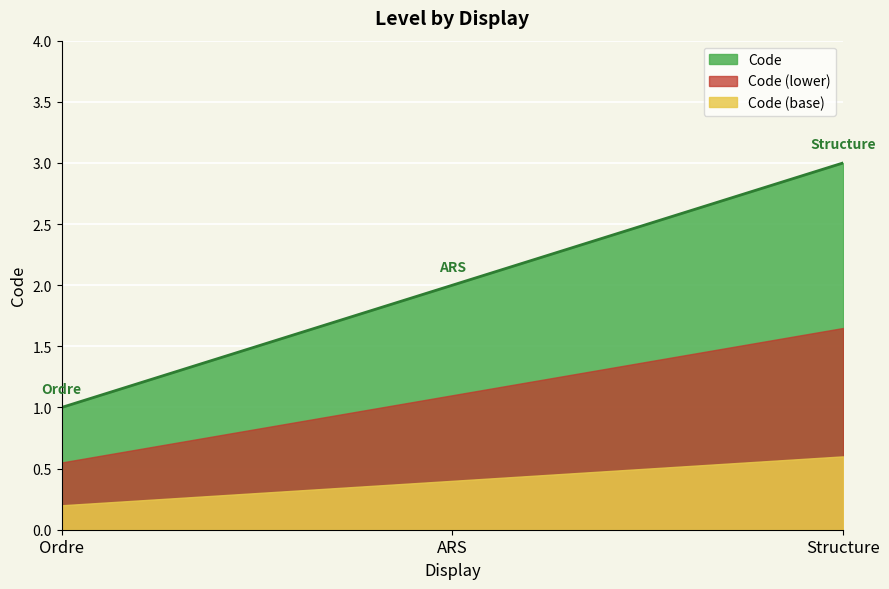

Reading left to right, extract all data points from this chart.

Ordre=1	ARS=2	Structure=3